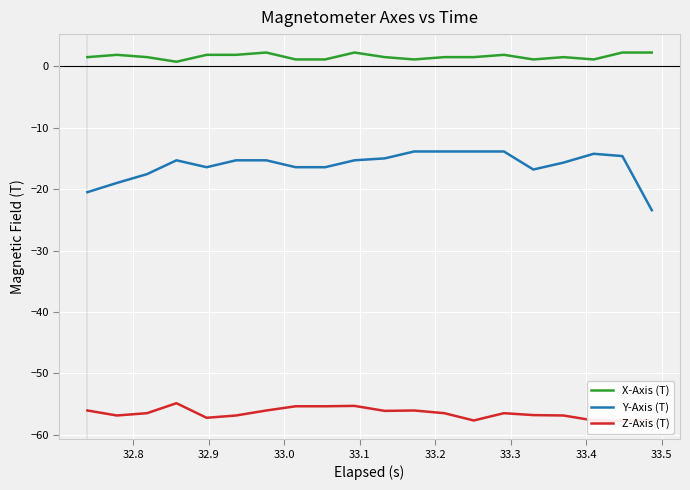

What is the minimum value shown in the chart?

-57.7